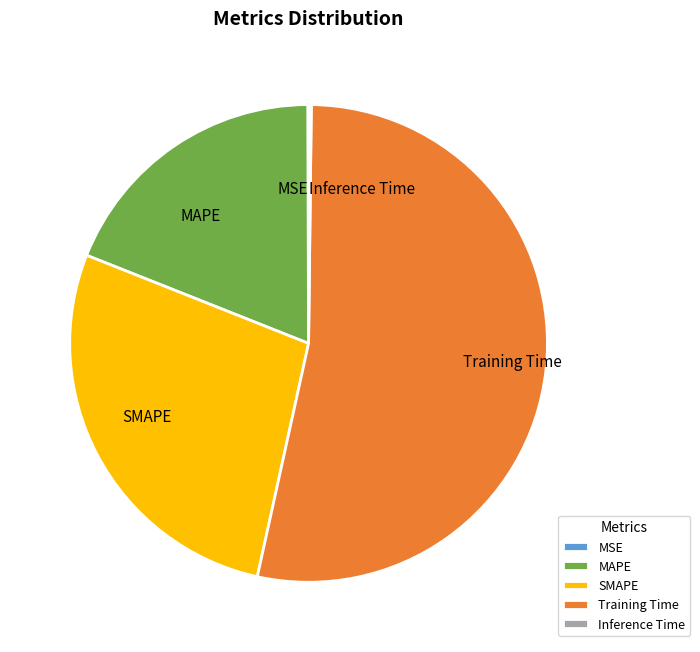

Which category has the biggest portion of the pie?

Training Time